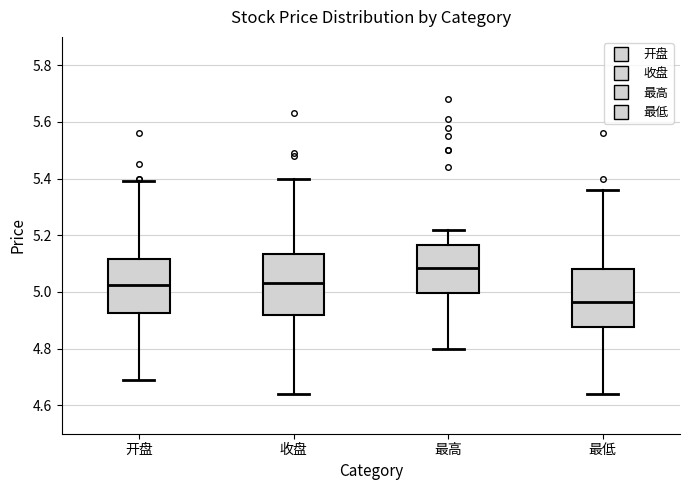

Which box's median line is the lowest?

最低